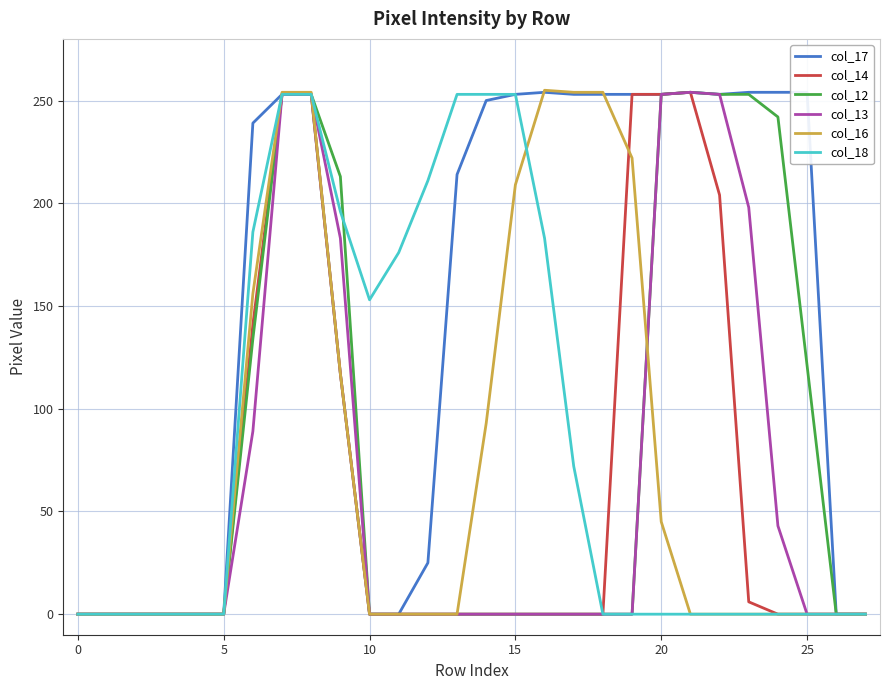

What is the highest value of the col_16 series?

255